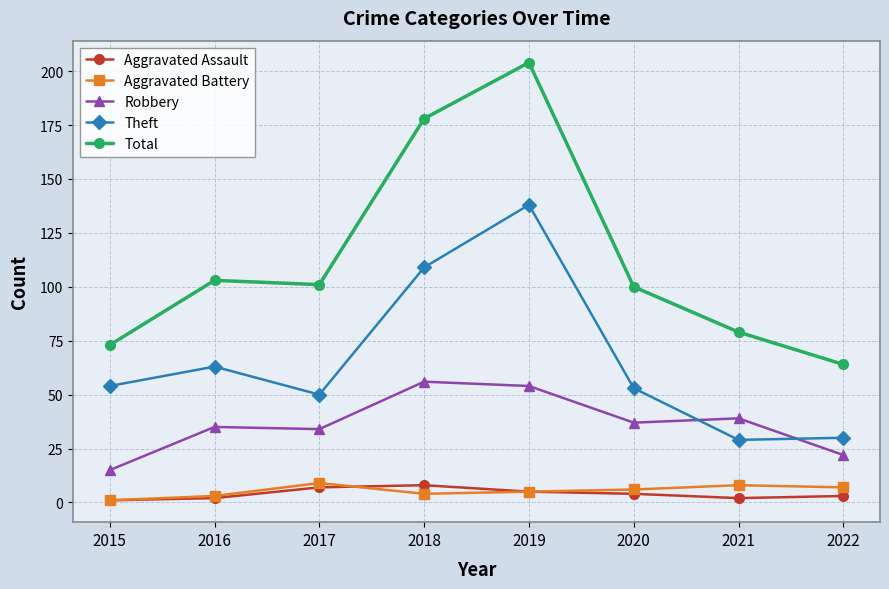

What is the value of the Total point at the 5th from the left?

204